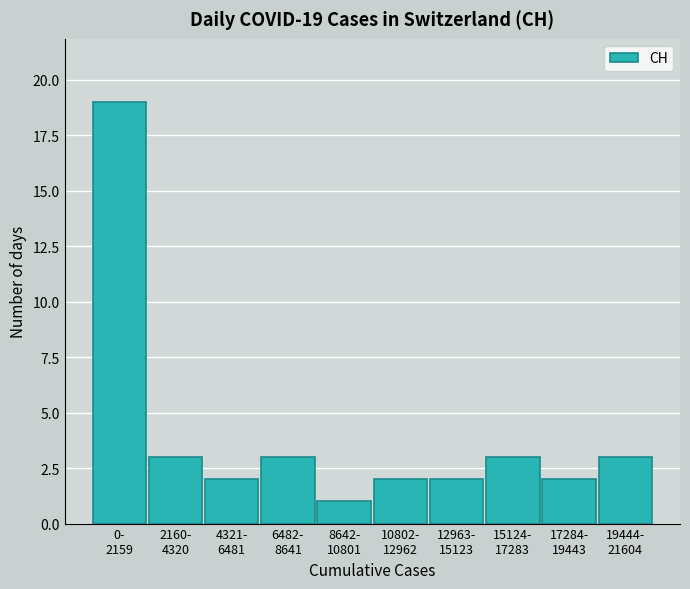

Reading left to right, list all the values displayed in this chart.

19	3	2	3	1	2	2	3	2	3